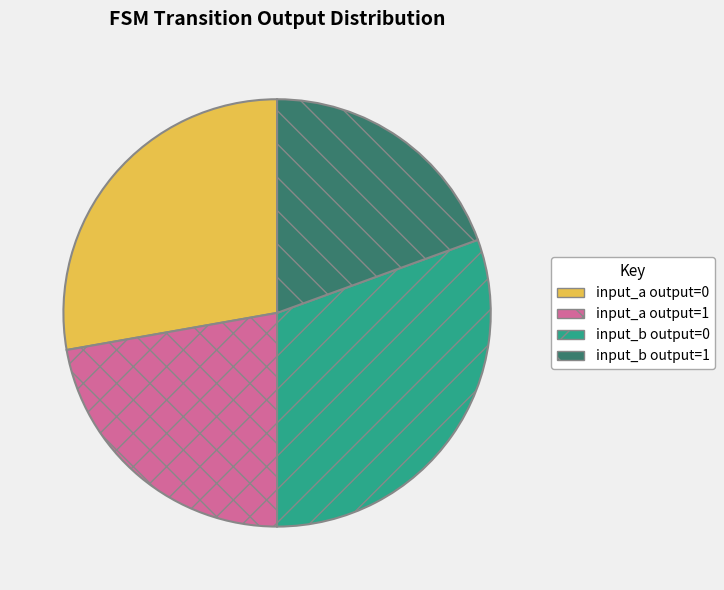

Does any single category account for the majority?

No